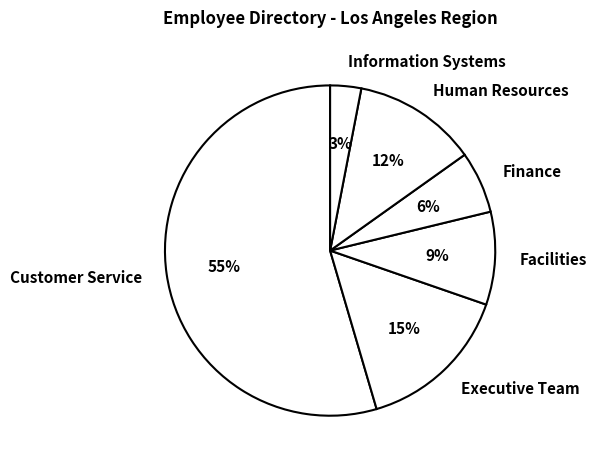

How many segments does this pie chart have?

6